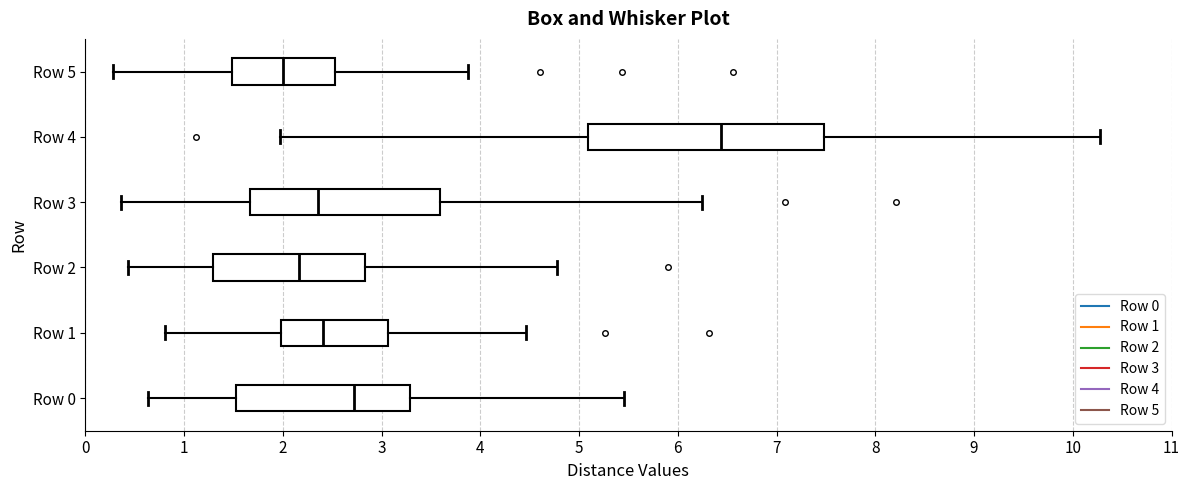

Reading bottom to top, read every box against the x-axis: the position of its median line, the range the box covers, and the ends of its whiskers. The values are not printed on the chart, so give them approximately, as read against the axis.

Row 0: median 2.7, box 1.5 to 3.3, whiskers 0.6 to 5.5
Row 1: median 2.4, box 2.0 to 3.1, whiskers 0.8 to 4.5
Row 2: median 2.2, box 1.3 to 2.8, whiskers 0.4 to 4.8
Row 3: median 2.4, box 1.7 to 3.6, whiskers 0.4 to 6.3
Row 4: median 6.4, box 5.1 to 7.5, whiskers 2.0 to 10.3
Row 5: median 2.0, box 1.5 to 2.5, whiskers 0.3 to 3.9